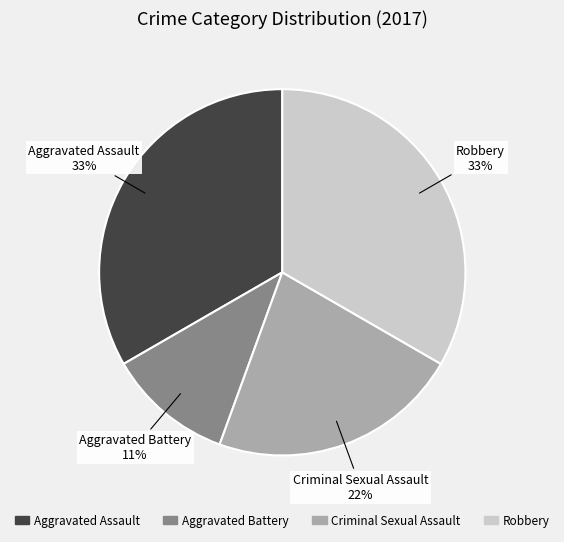

Combined, do Aggravated Battery and Criminal Sexual Assault account for over 50%?

No